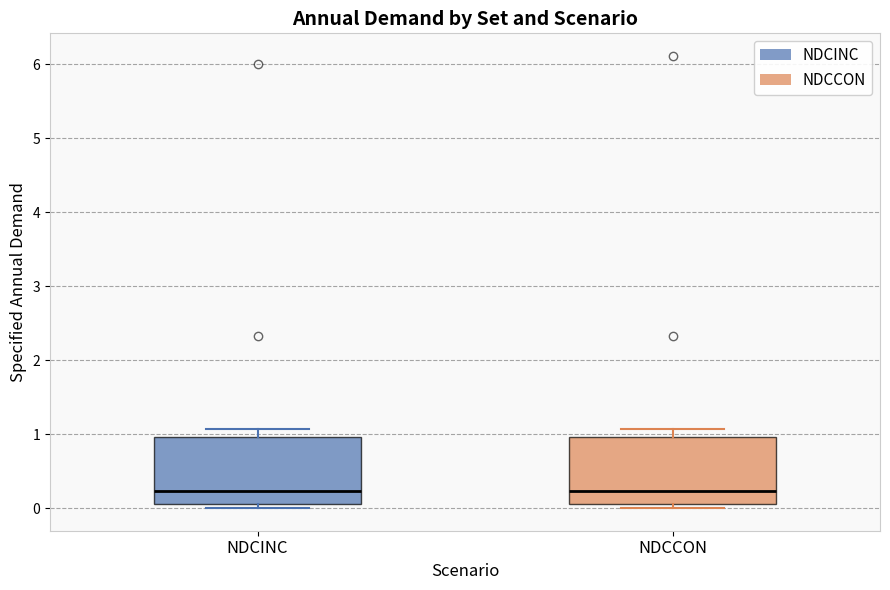

Reading left to right, read every box against the y-axis: the position of its median line, the range the box covers, and the ends of its whiskers. The values are not printed on the chart, so give them approximately, as read against the axis.

NDCINC: median 0.2, box 0.1 to 1.0, whiskers 0.0 to 1.1
NDCCON: median 0.2, box 0.1 to 1.0, whiskers 0.0 to 1.1